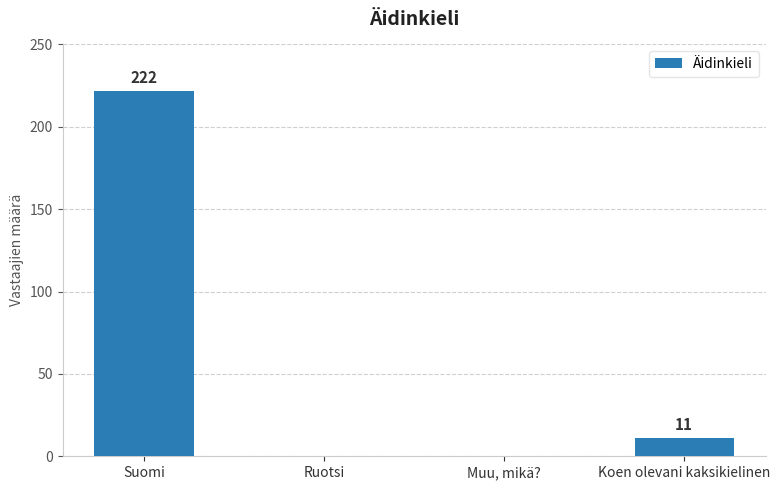

Is it true that the value at Koen olevani kaksikielinen is 11?

True